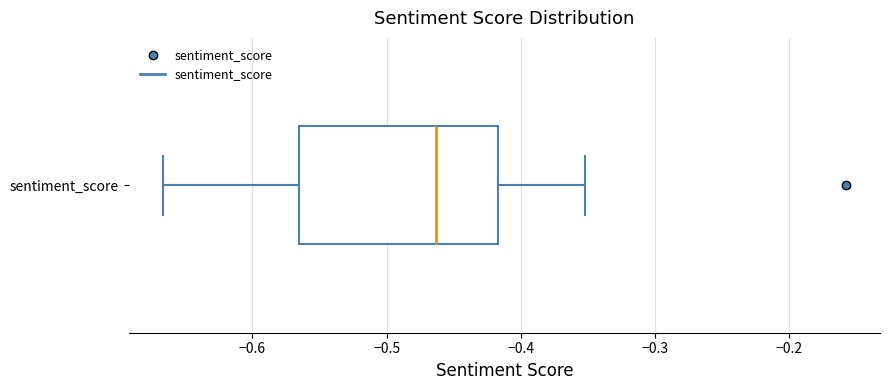

Transcribe this box plot: give where the median line is, the range the box spans, and where the two whiskers end, as read against the x-axis. The values are not printed on the chart, so give them approximately, as read against the axis.

median -0.46, box -0.57 to -0.42, whiskers -0.67 to -0.35